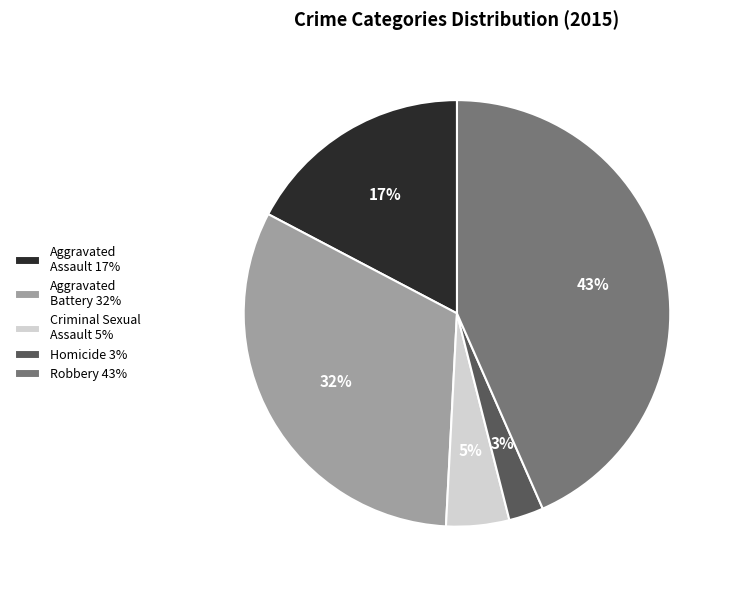

What is the largest slice in the pie chart?

Robbery